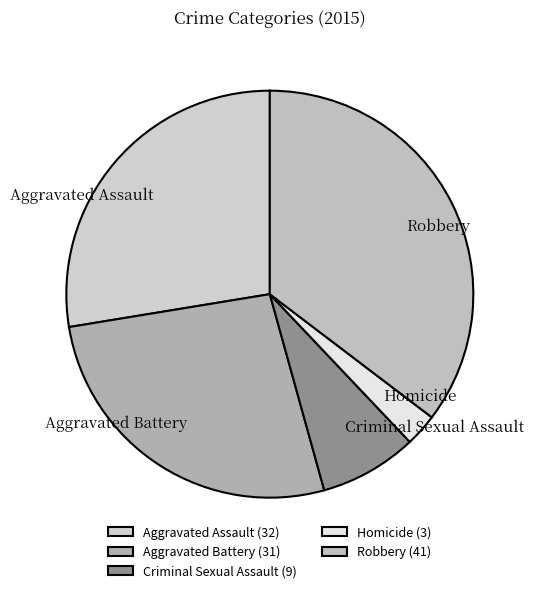

What is the ratio of the value at Homicide to the value at Criminal Sexual Assault?

0.3